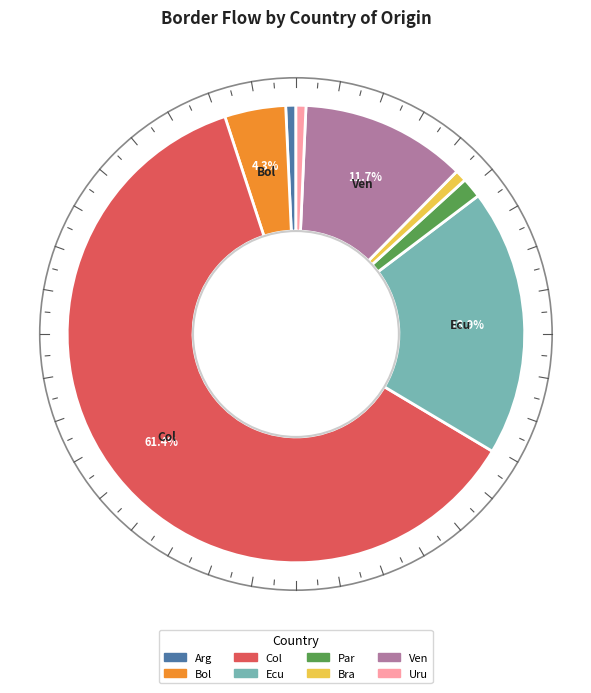

To the nearest percent, what is the combined percentage of Bol and Arg?

5%